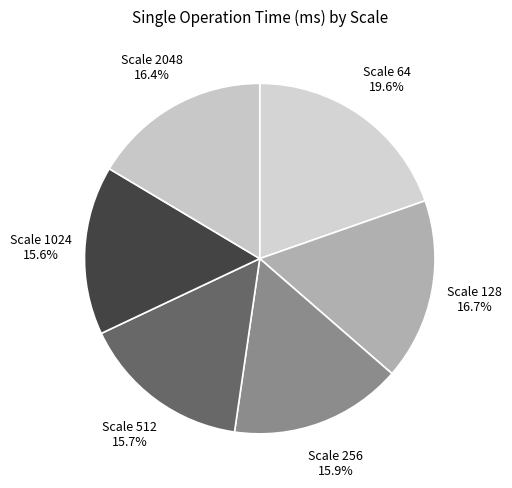

How many slices are in this pie chart?

6